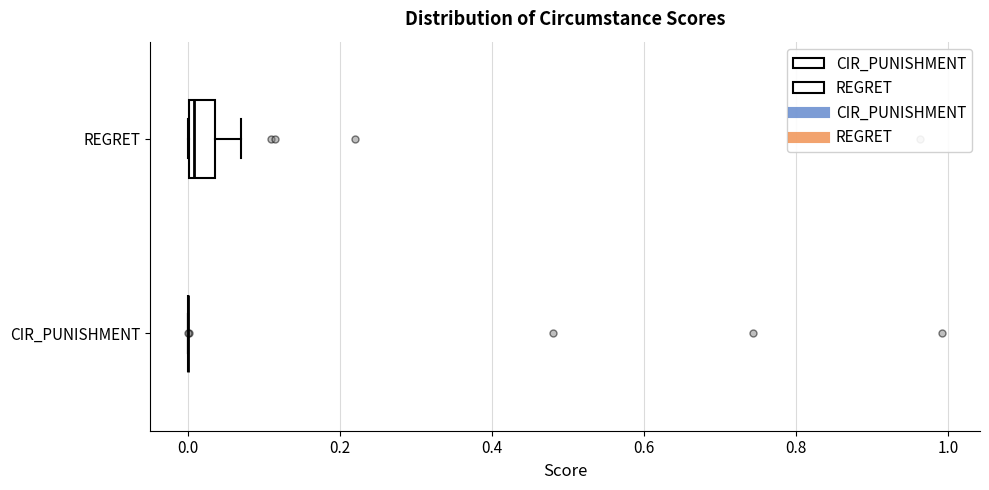

Reading bottom to top, read every box against the x-axis: the position of its median line, the range the box covers, and the ends of its whiskers. The values are not printed on the chart, so give them approximately, as read against the axis.

CIR_PUNISHMENT: box collapsed to a line at 0.00, whiskers 0.00 to 0.00
REGRET: median 0.00, box 0.00 to 0.04, whiskers 0.00 to 0.06